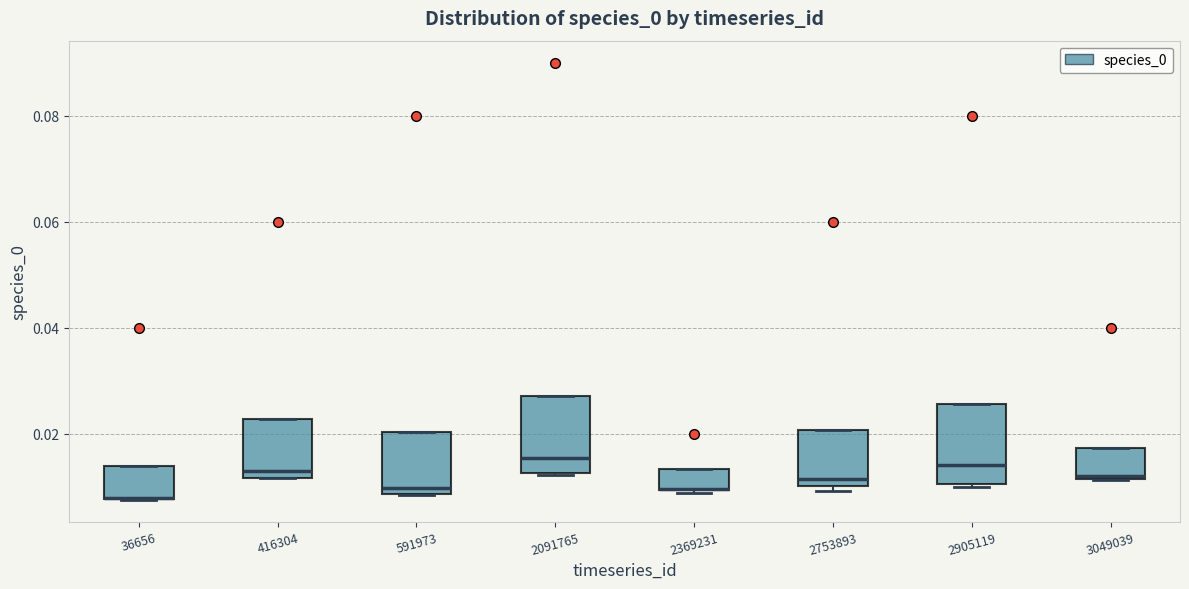

Reading left to right, transcribe this box plot: for each box, give where its median line is, the range the box spans, and where its two whiskers end, as read against the y-axis. The values are not printed on the chart, so give them approximately, as read against the axis.

36656: median 0.008 (drawn on the box's lower edge), box 0.008 to 0.014, whiskers 0.008 to 0.014
416304: median 0.012 (just above the box's lower edge), box 0.012 to 0.022, whiskers 0.012 to 0.022
591973: median 0.010, box 0.008 to 0.020, whiskers 0.008 to 0.020
2091765: median 0.016, box 0.012 to 0.028, whiskers 0.012 to 0.028
2369231: median 0.010 (drawn on the box's lower edge), box 0.010 to 0.014, whiskers 0.008 to 0.014
2753893: median 0.012, box 0.010 to 0.020, whiskers 0.010 (just below the box's lower edge) to 0.020
2905119: median 0.014, box 0.010 to 0.026, whiskers 0.010 to 0.026
3049039: median 0.012, box 0.012 to 0.018, whiskers 0.012 to 0.018